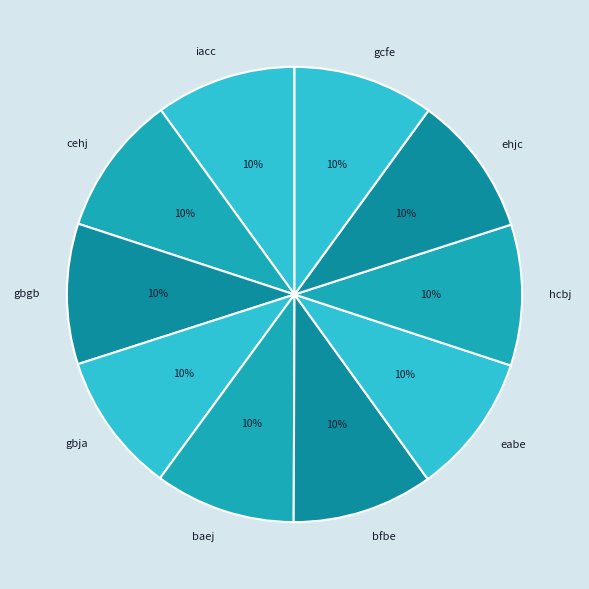

To the nearest percent, what percentage of the pie is eabe?

10%